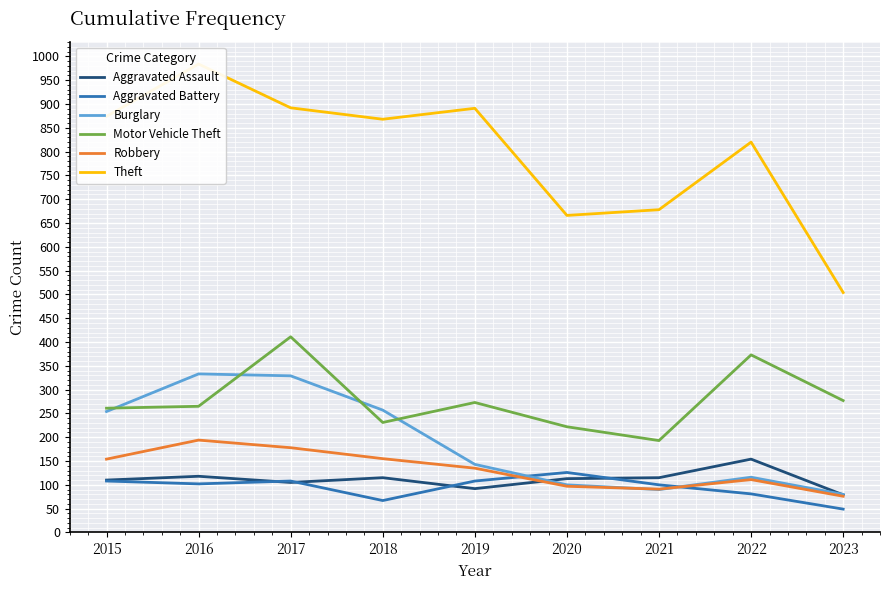

True or false: Motor Vehicle Theft has a value of 194 at 2022.

False